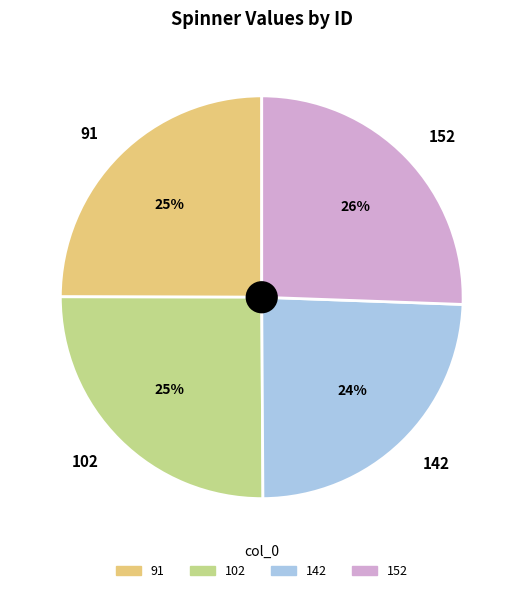

Approximately how many times larger is the value at 91 compared to 102?

1.0